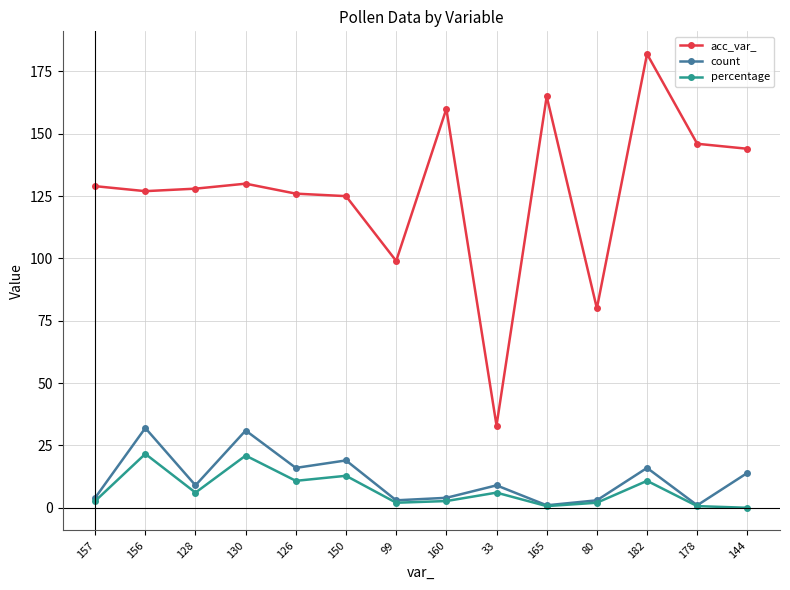

In acc_var_, how many points are lower than both neighbors (excluding endpoints)?

4